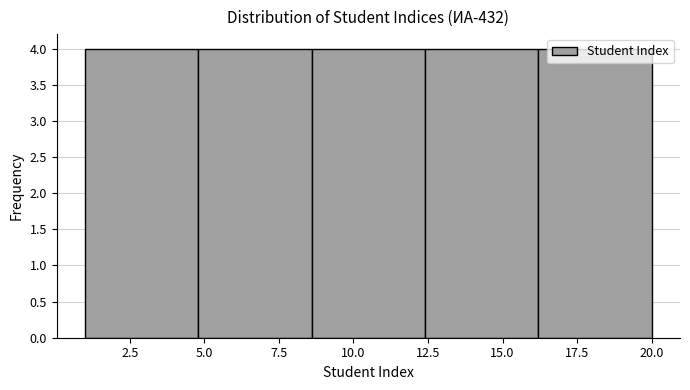

Reading left to right, transcribe this chart: for each bar, give the range it covers on the x-axis and its height. Neither the bar edges nor the heights are printed on the chart, so give them approximately, as read against the axes.

1.0 to 4.8: 4
4.8 to 8.6: 4
8.6 to 12.4: 4
12.4 to 16.2: 4
16.2 to 20.0: 4